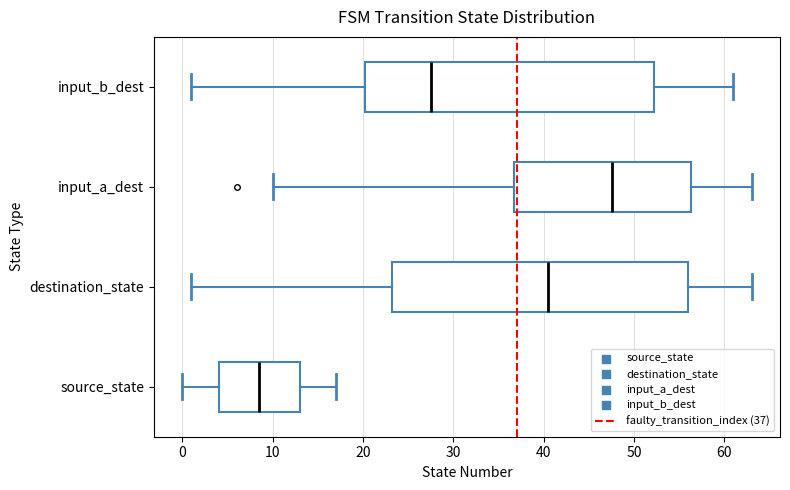

Which box's median line is the furthest to the left?

source_state